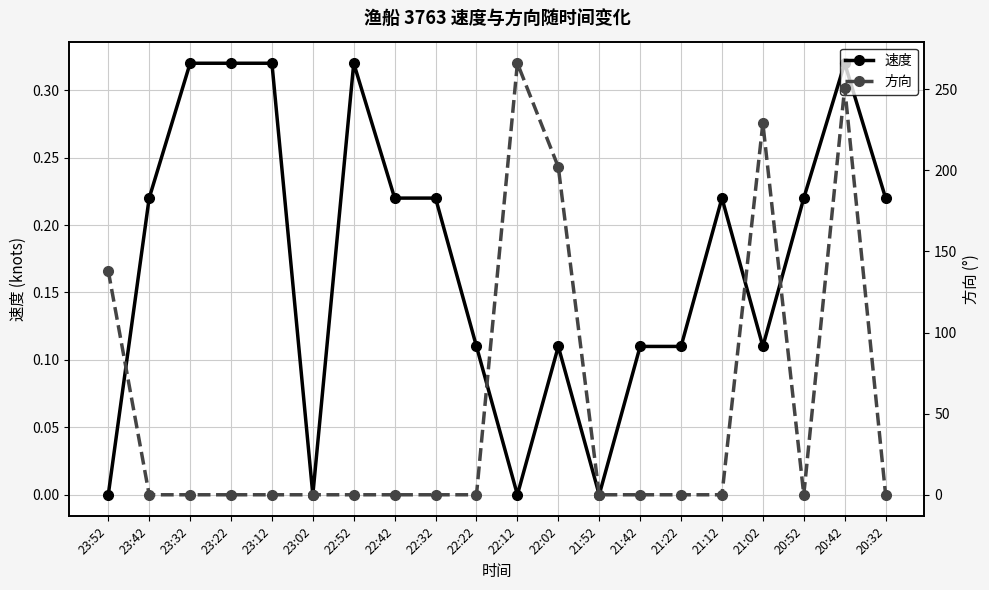

At which category does the chart reach its minimum across all series?

23:52